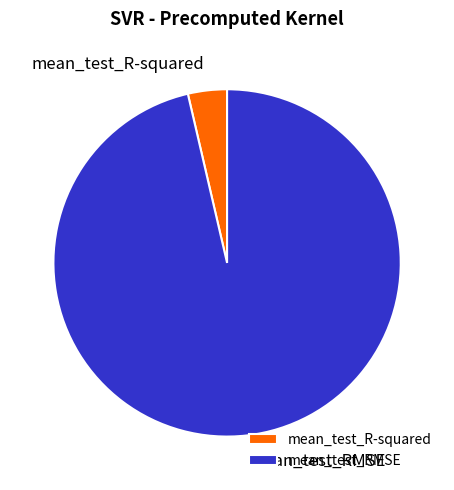

Does mean_test_RMSE represent more than half of the total?

Yes